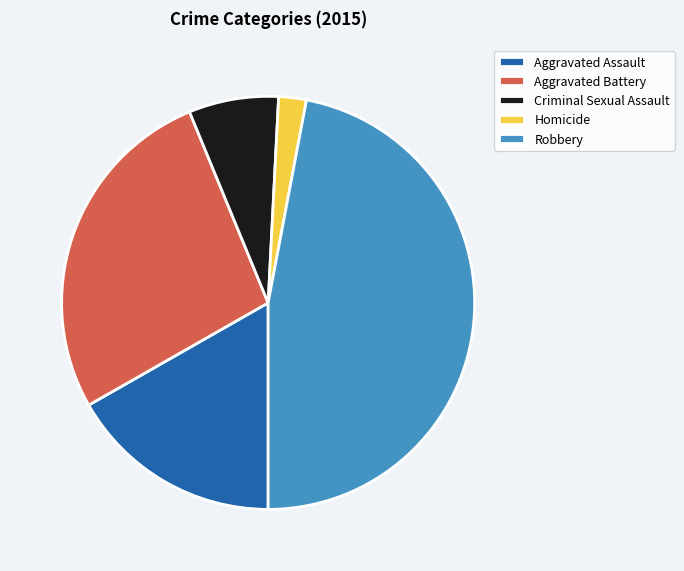

Does any single category account for the majority?

No